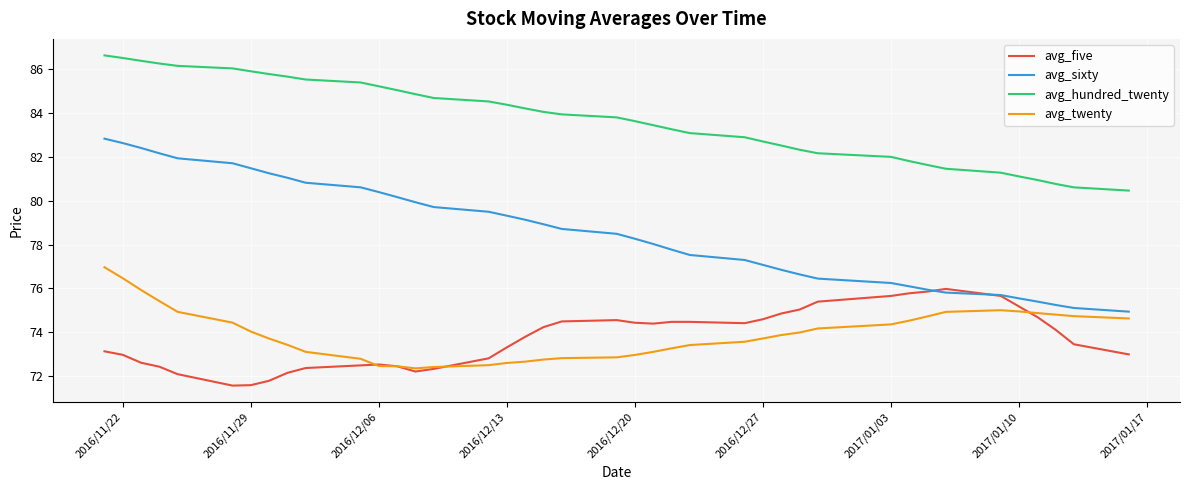

List the series in order of their peak value, lowest first.

avg_five, avg_twenty, avg_sixty, avg_hundred_twenty